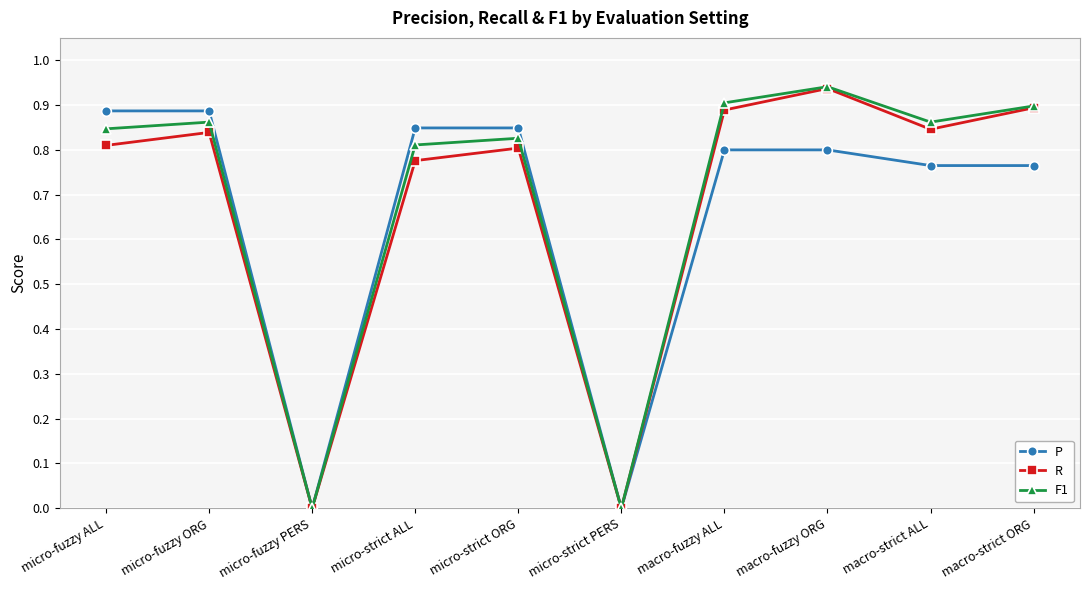

What are all the series names shown in the legend?

P, R, F1